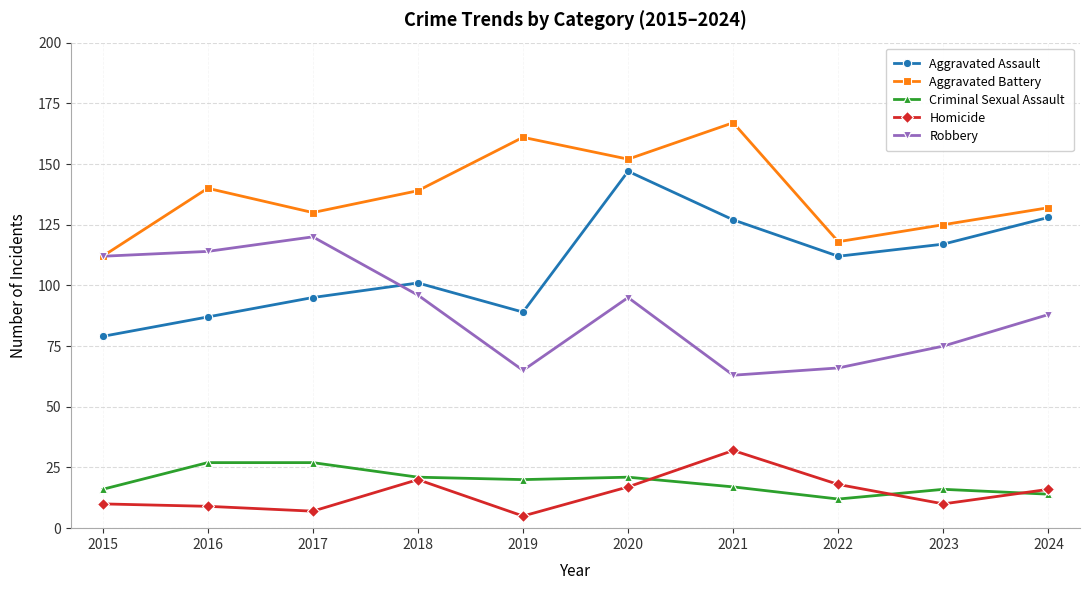

How many lines are shown in the chart?

5